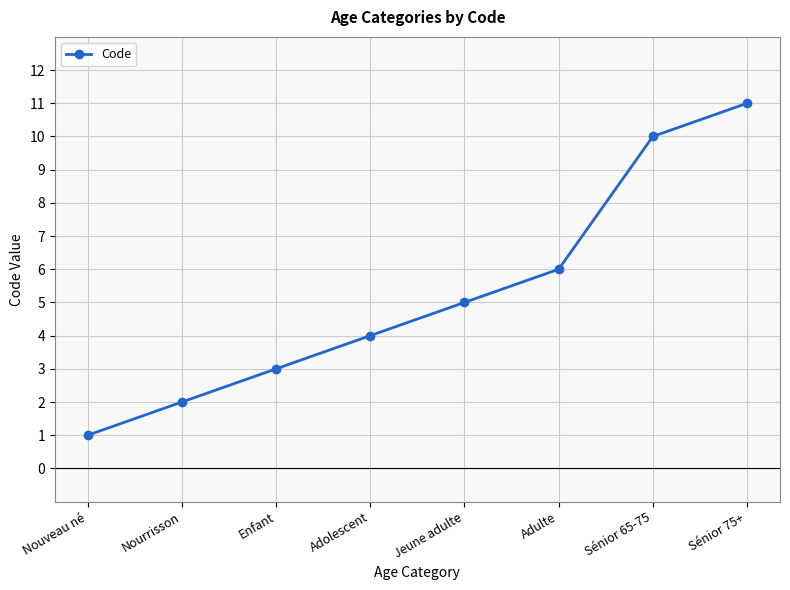

The value at Jeune adulte is 5. True or false?

True